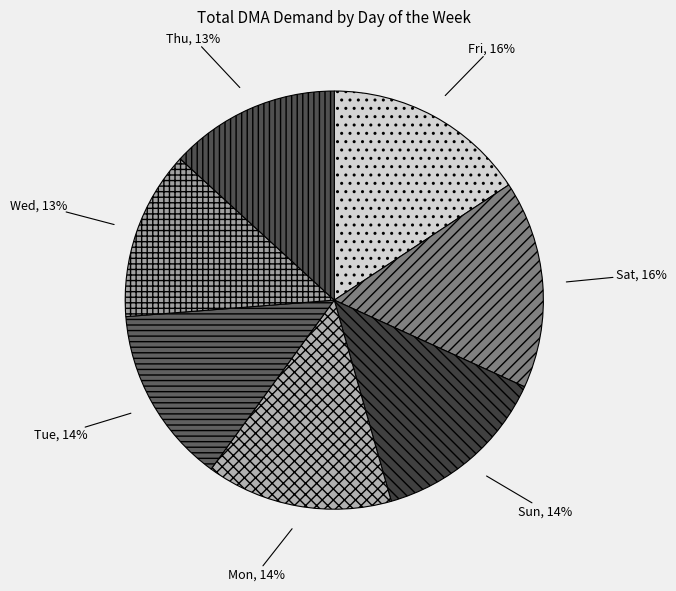

Count the number of slices in the pie.

7